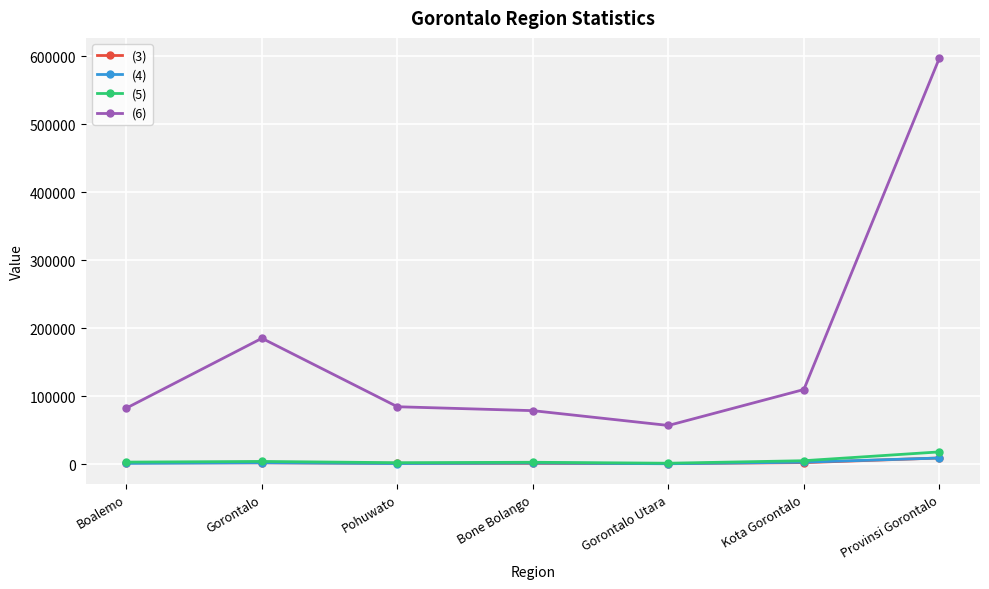

True or false: (6) and (5) intersect in this chart.

False